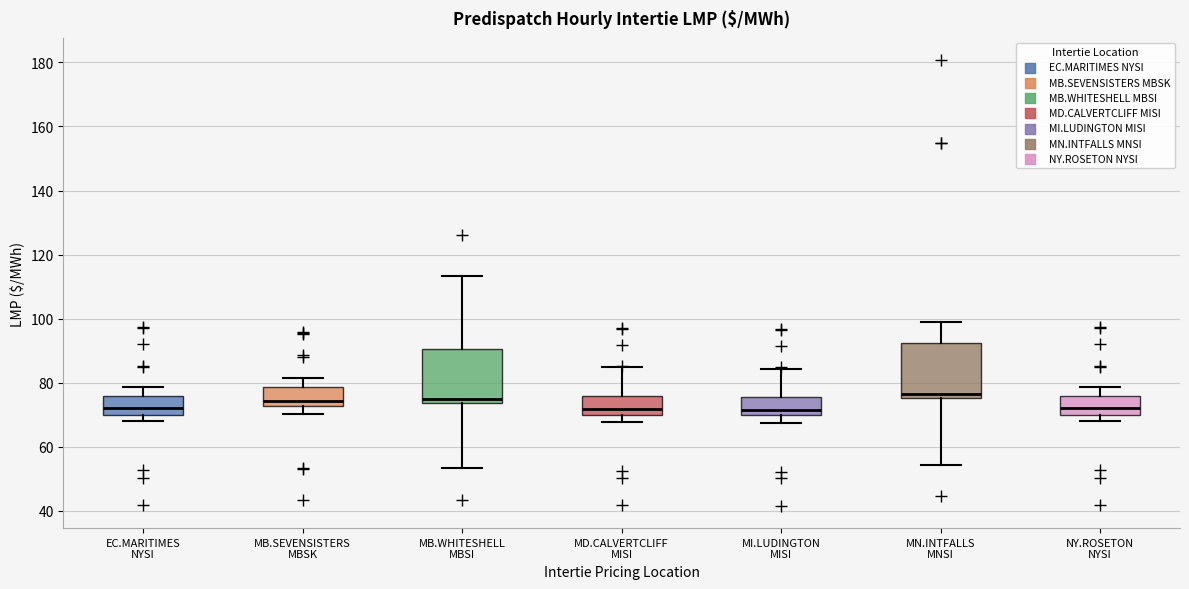

Reading left to right, read every box against the y-axis: the position of its median line, the range the box covers, and the ends of its whiskers. The values are not printed on the chart, so give them approximately, as read against the axis.

EC.MARITIMES NYSI: median 72, box 70 to 76, whiskers 68 to 78
MB.SEVENSISTERS MBSK: median 74, box 72 to 78, whiskers 70 to 82
MB.WHITESHELL MBSI: median 76, box 74 to 90, whiskers 54 to 114
MD.CALVERTCLIFF MISI: median 72, box 70 to 76, whiskers 68 to 84
MI.LUDINGTON MISI: median 72, box 70 to 76, whiskers 68 to 84
MN.INTFALLS MNSI: median 76 (just above the box's lower edge), box 76 to 92, whiskers 54 to 98
NY.ROSETON NYSI: median 72, box 70 to 76, whiskers 68 to 78